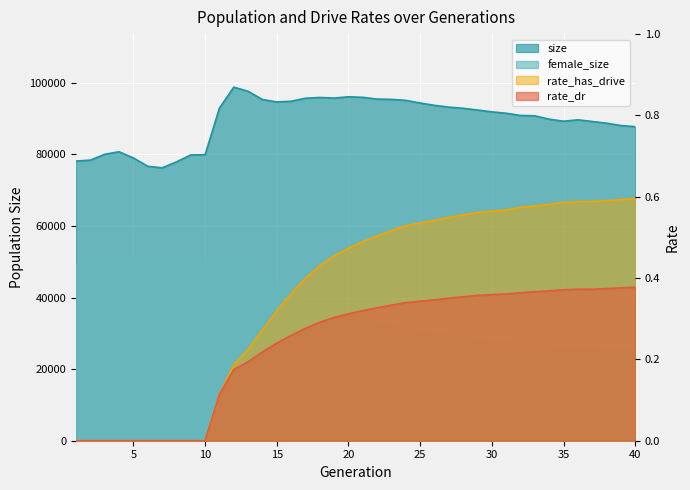

True or false: rate_dr and female_size intersect in this chart.

False